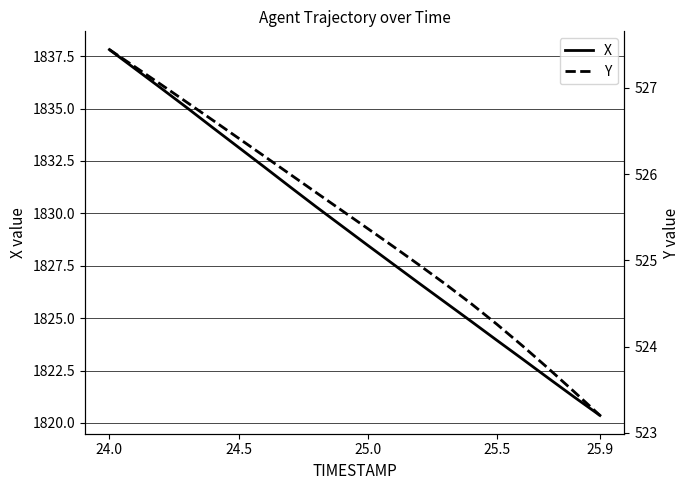

What is the value of the X point at the 13th from the left?

1826.7